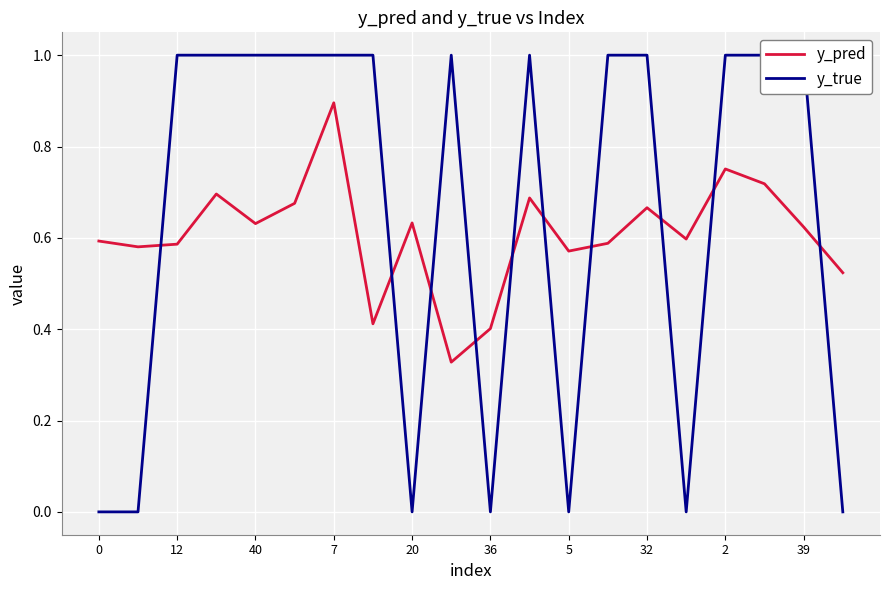

True or false: y_true and y_pred intersect in this chart.

True